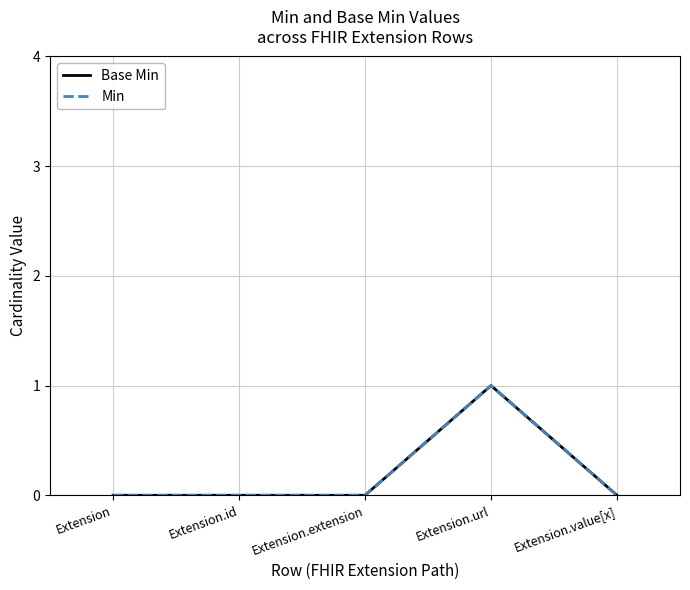

Between Extension.id and Extension, which is larger?

Extension.id